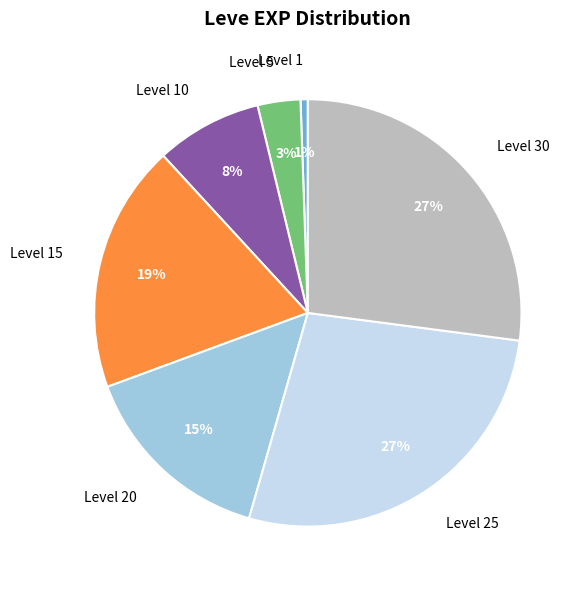

What is the smallest slice in the pie chart?

Level 1